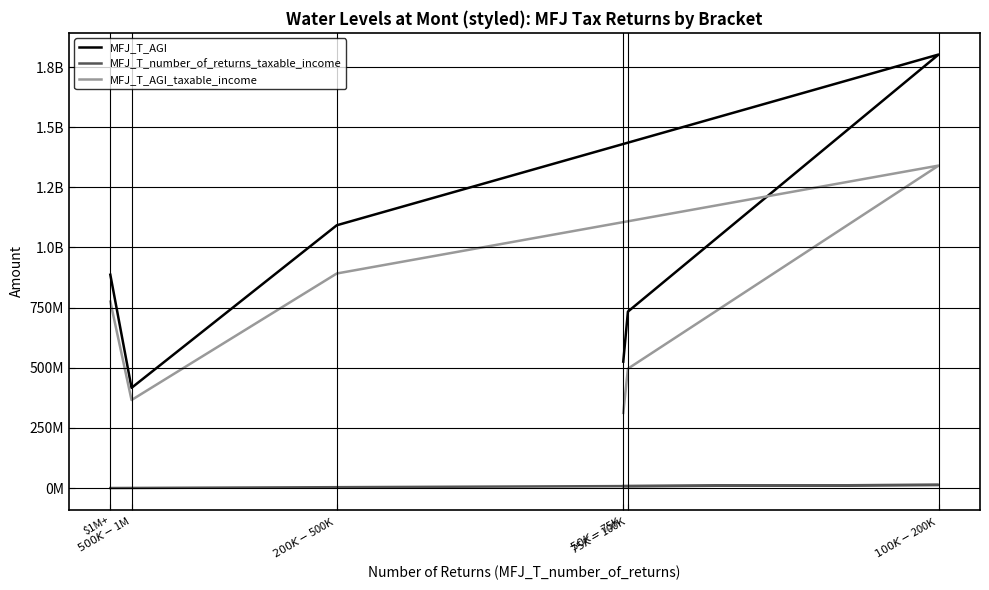

What is the difference between the MFJ_T_number_of_returns_taxable_income values at $100K-$200K and $75K-$100K?

4875939